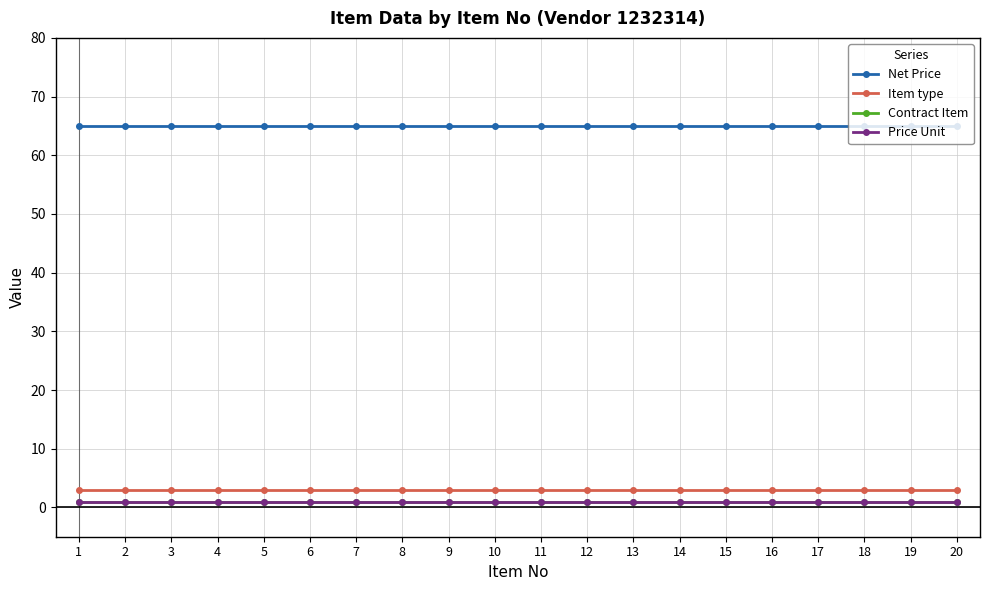

Does the chart have visible grid lines?

Yes